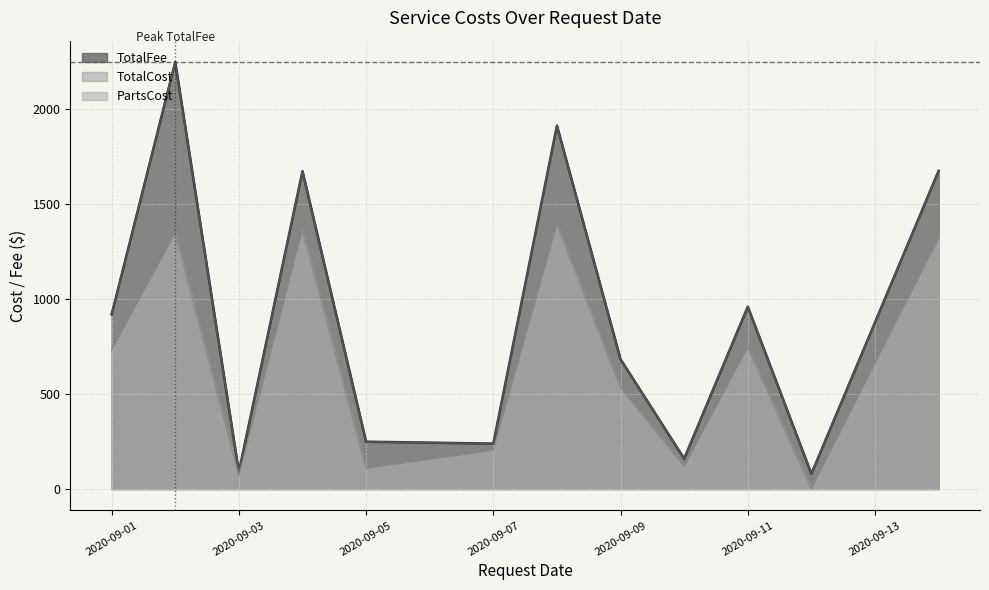

At which category does the chart reach its peak across all series?

2020-09-02